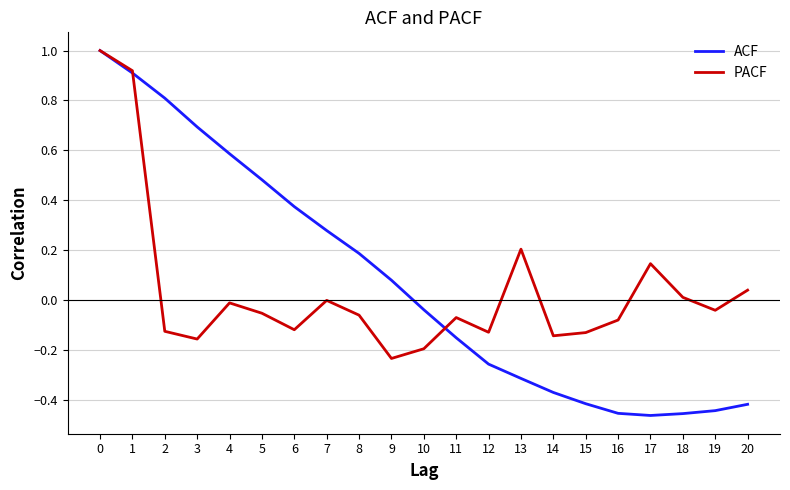

How many negative values does the ACF series have?

11